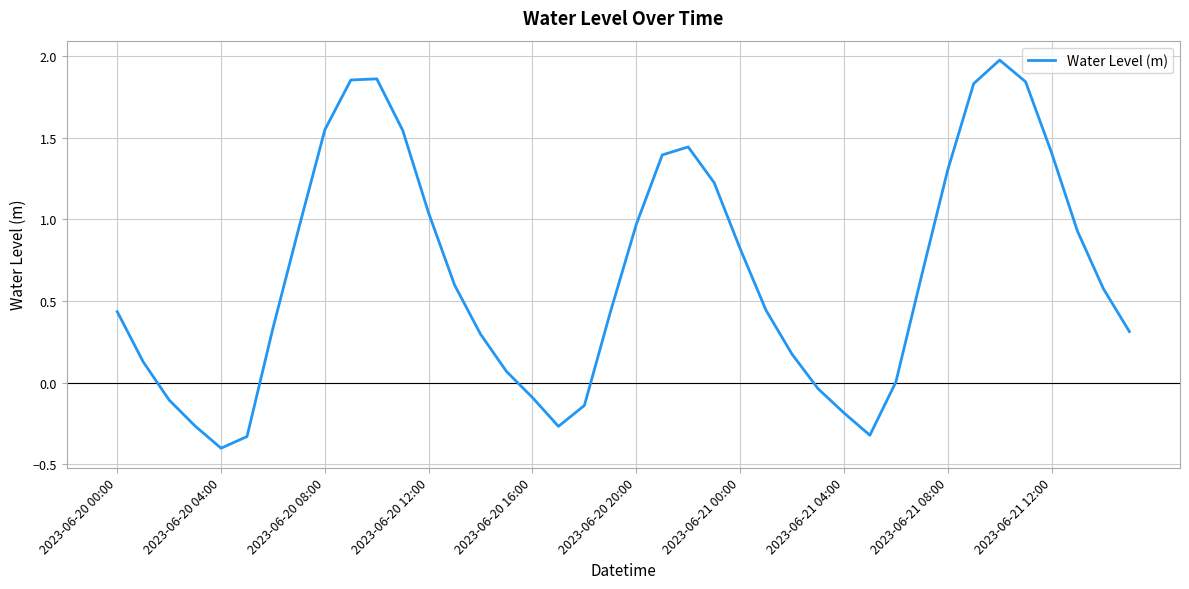

What is the greatest value displayed?

2.0